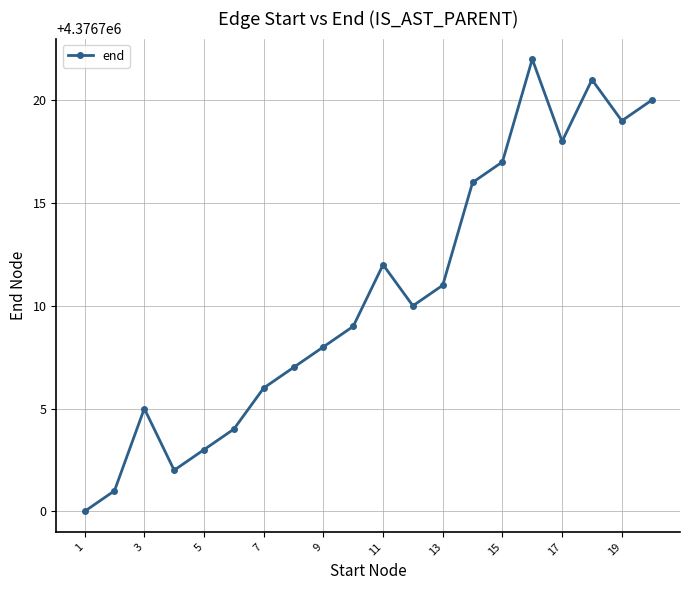

What is the value of the 1st point from the left?

4376700